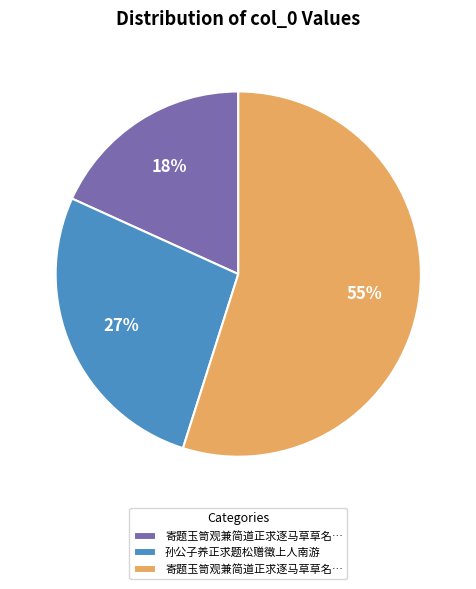

To the nearest percent, what is the average slice percentage?

33%